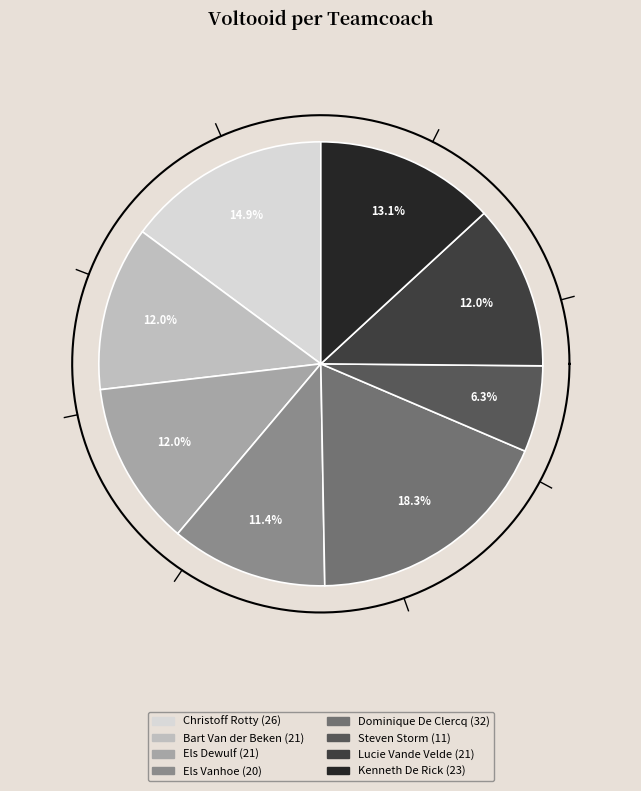

Rank the categories by value from lowest to highest.

Steven Storm, Els Vanhoe, Bart Van der Beken, Els Dewulf, Lucie Vande Velde, Kenneth De Rick, Christoff Rotty, Dominique De Clercq